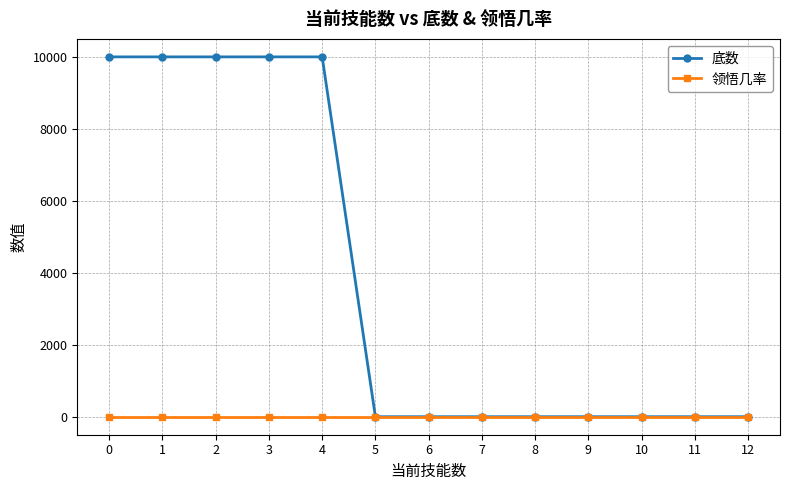

What is the maximum value shown in the chart?

10000